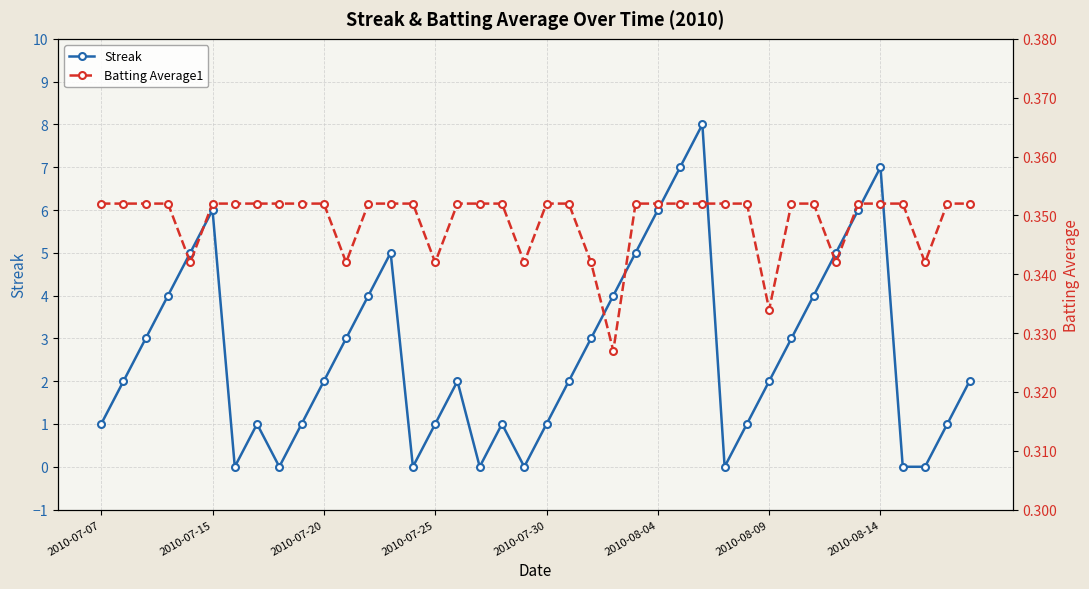

Which series has the widest spread of values?

Streak